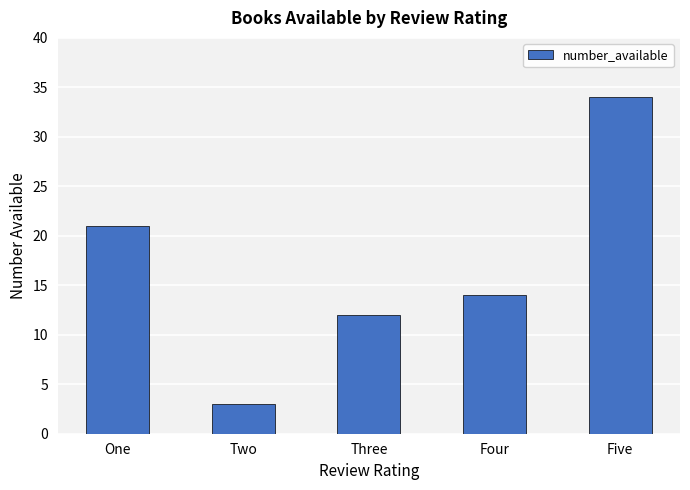

Rank the categories by value from highest to lowest.

Five, One, Four, Three, Two